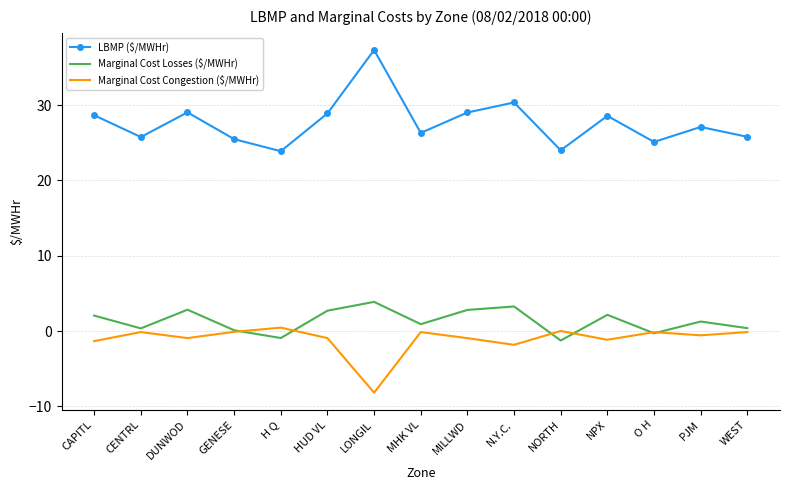

What is the total value across all series at GENESE?

25.5